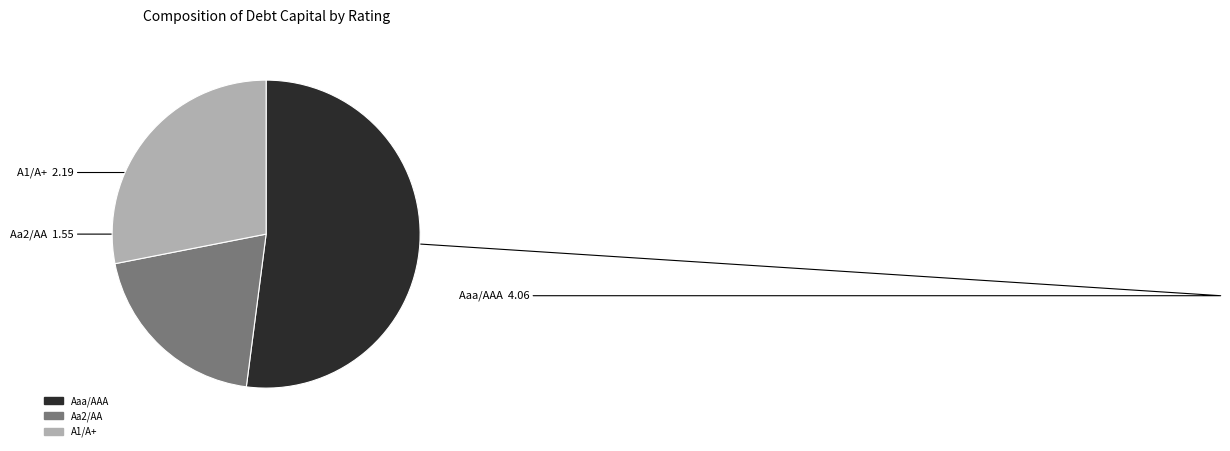

Is the sum of Aa2/AA and Aaa/AAA greater than half?

Yes